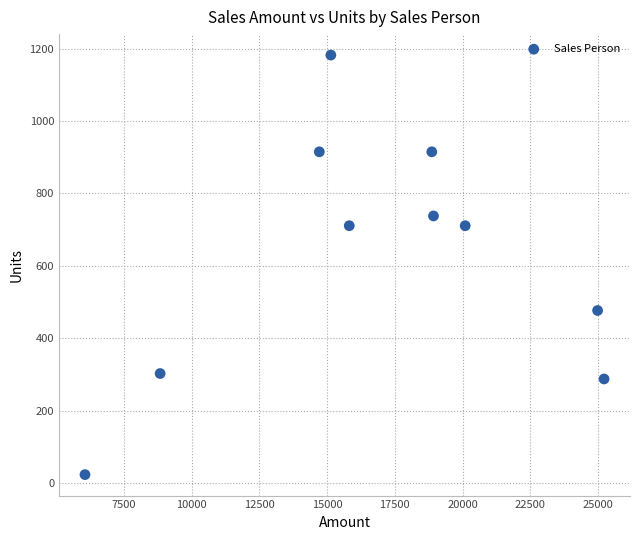

What is the average X value?

16868